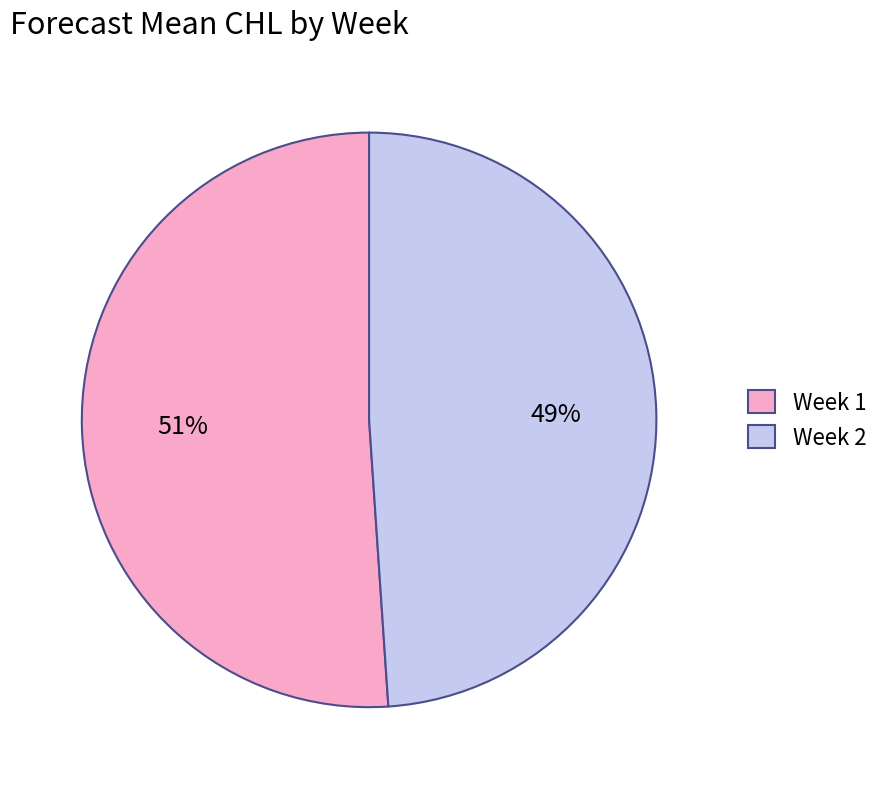

Do Week 2 and Week 1 together represent more than half of the pie?

Yes